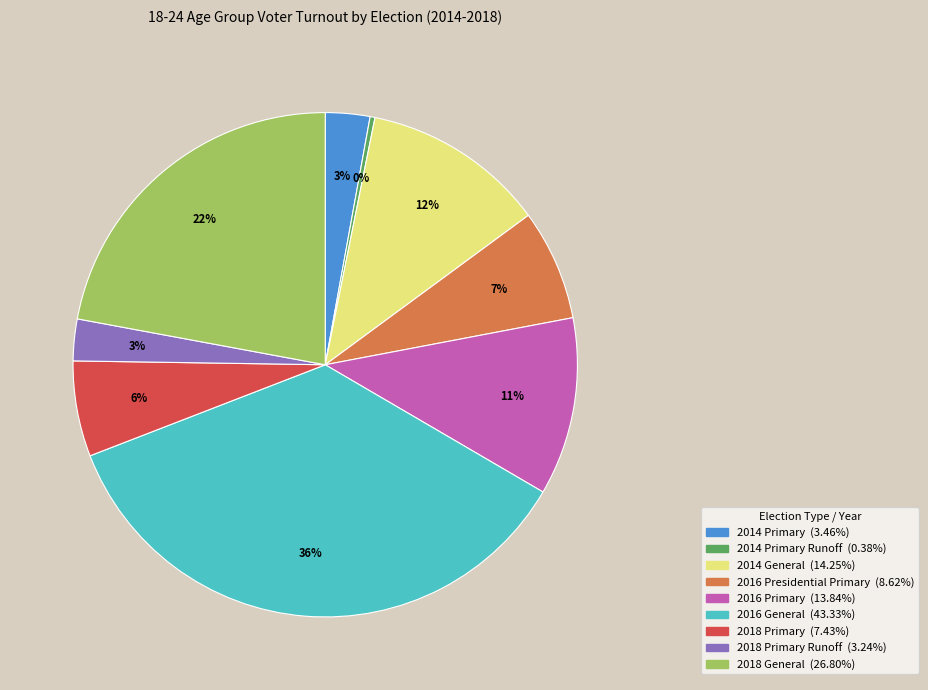

Is there a majority slice in this chart?

No